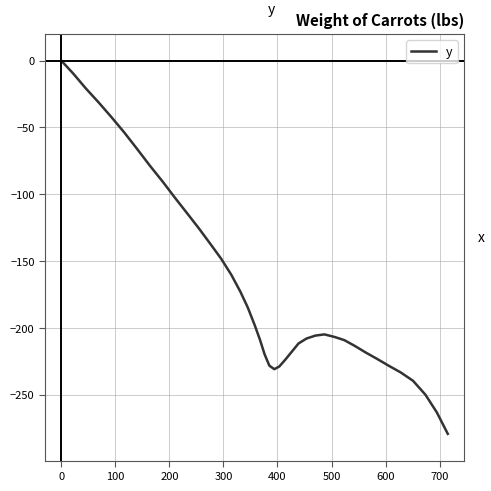

What is the difference between the maximum and minimum values?

279.2